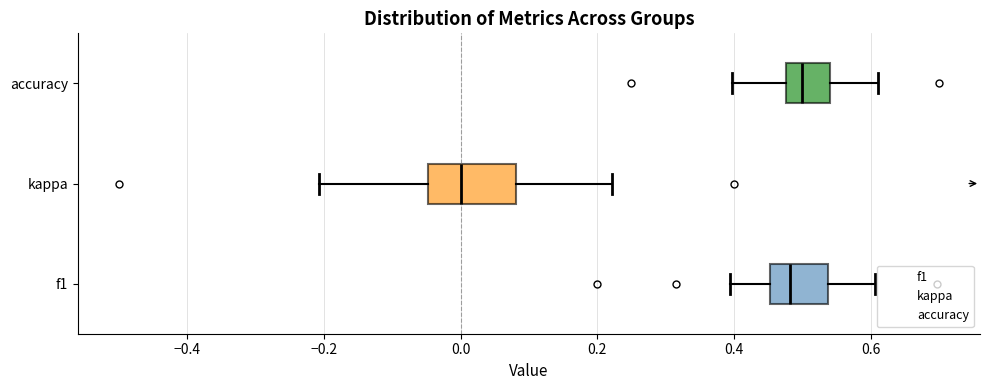

Reading bottom to top, read every box against the x-axis: the position of its median line, the range the box covers, and the ends of its whiskers. The values are not printed on the chart, so give them approximately, as read against the axis.

f1: median 0.48, box 0.46 to 0.54, whiskers 0.40 to 0.60
kappa: median 0.00, box -0.04 to 0.08, whiskers -0.20 to 0.22
accuracy: median 0.50, box 0.48 to 0.54, whiskers 0.40 to 0.62